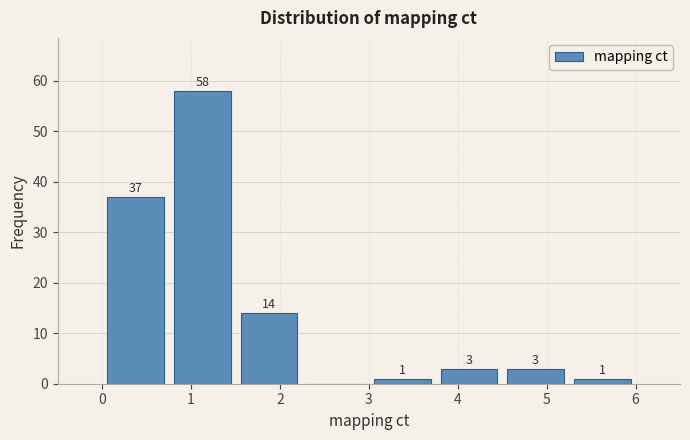

Over which range of the x-axis is the bar tallest?

0.75 to 1.50